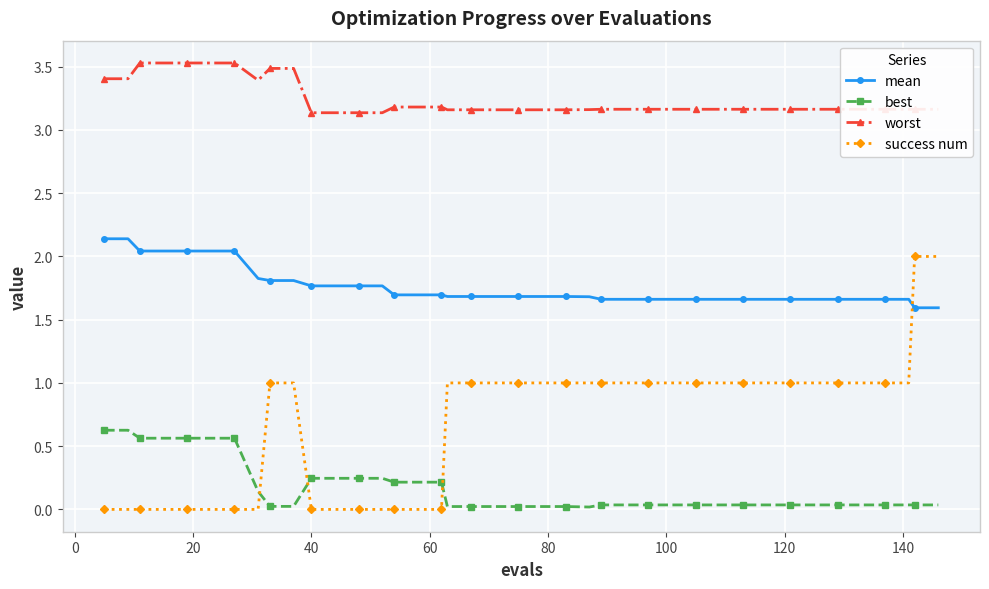

What is the lowest value of the worst series?

3.1